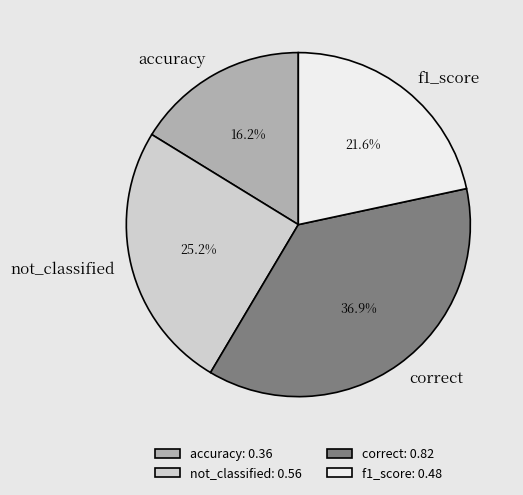

True or false: accuracy accounts for 3% of the total.

False